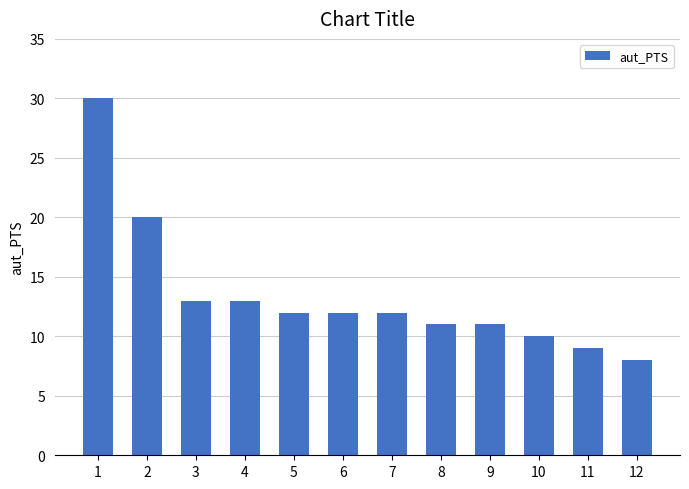

What is the difference between the maximum and minimum values?

22